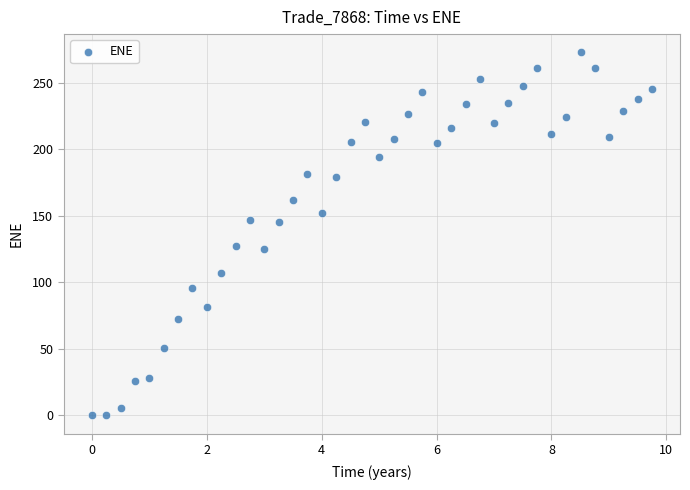

What is the range of X values (max minus min)?

9.7